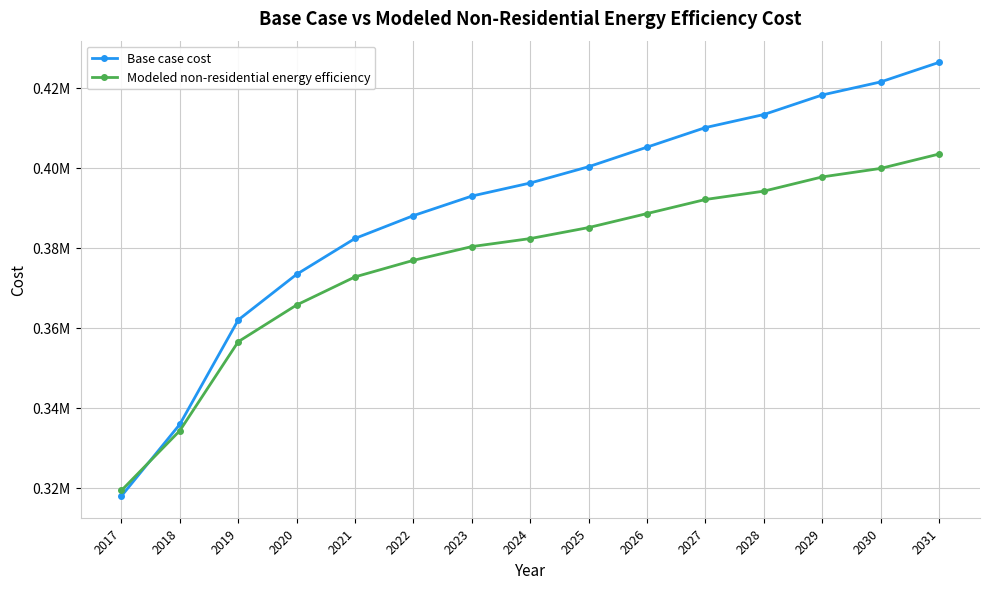

What is the difference between the second highest and minimum values in the Modeled non-residential energy efficiency series?

80529.9